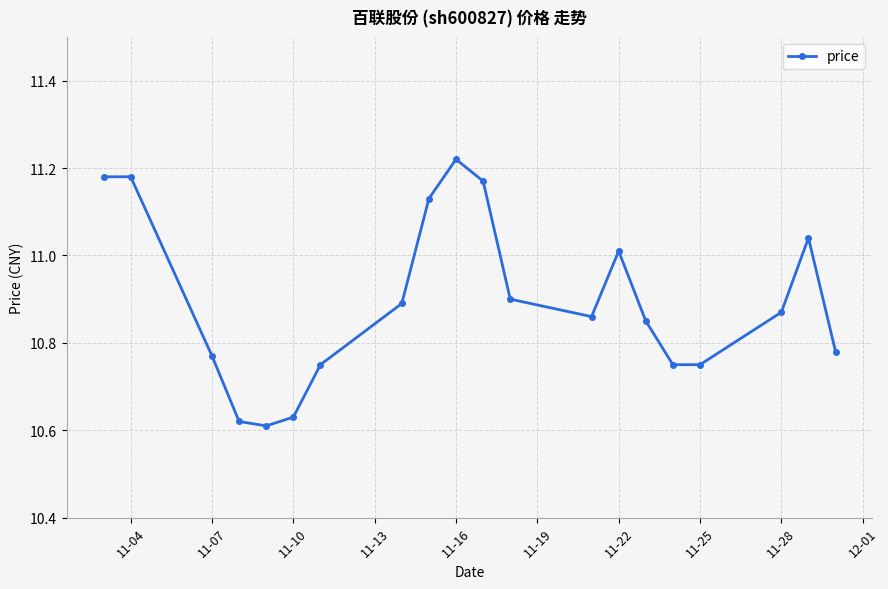

True or false: there are more than 1 points higher than both neighbors.

True